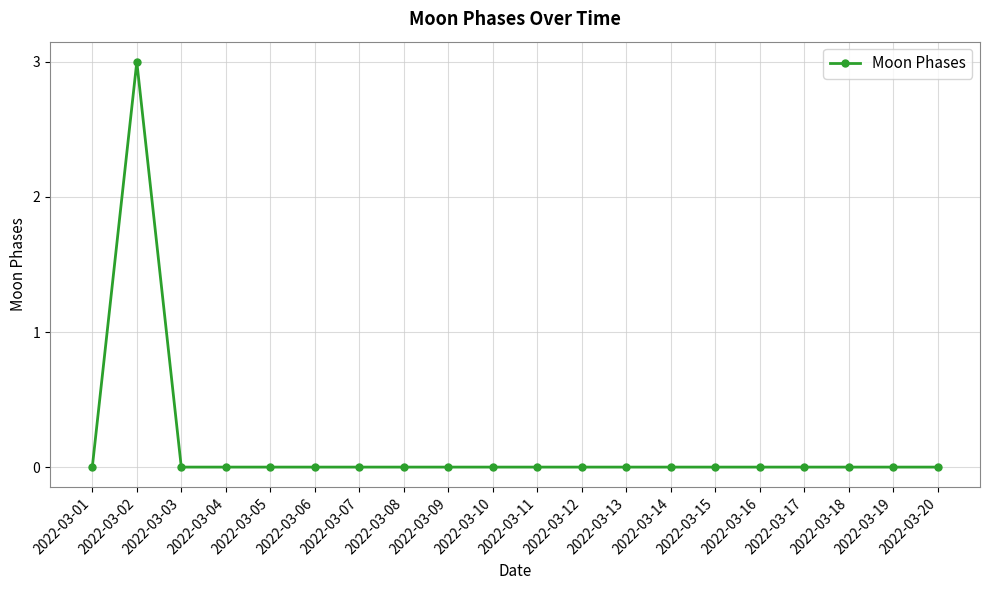

Count the number of data series in this chart.

1